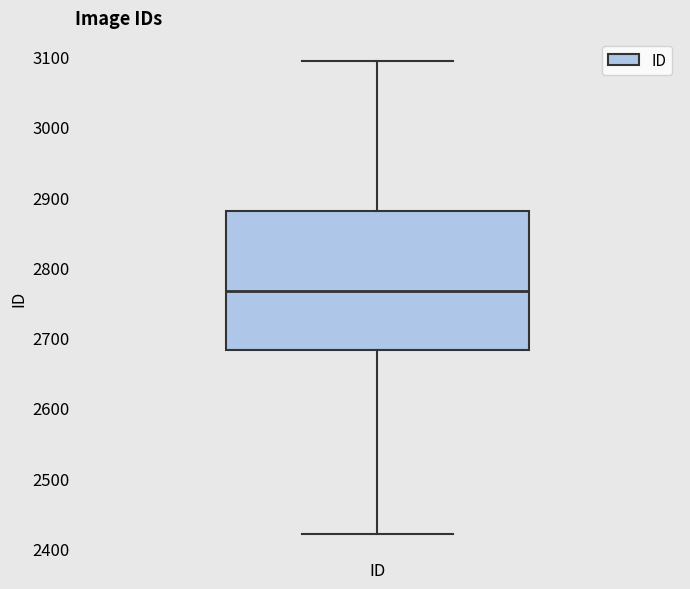

Transcribe this box plot: give where the median line is, the range the box spans, and where the two whiskers end, as read against the y-axis. The values are not printed on the chart, so give them approximately, as read against the axis.

median 2770, box 2680 to 2880, whiskers 2420 to 3090